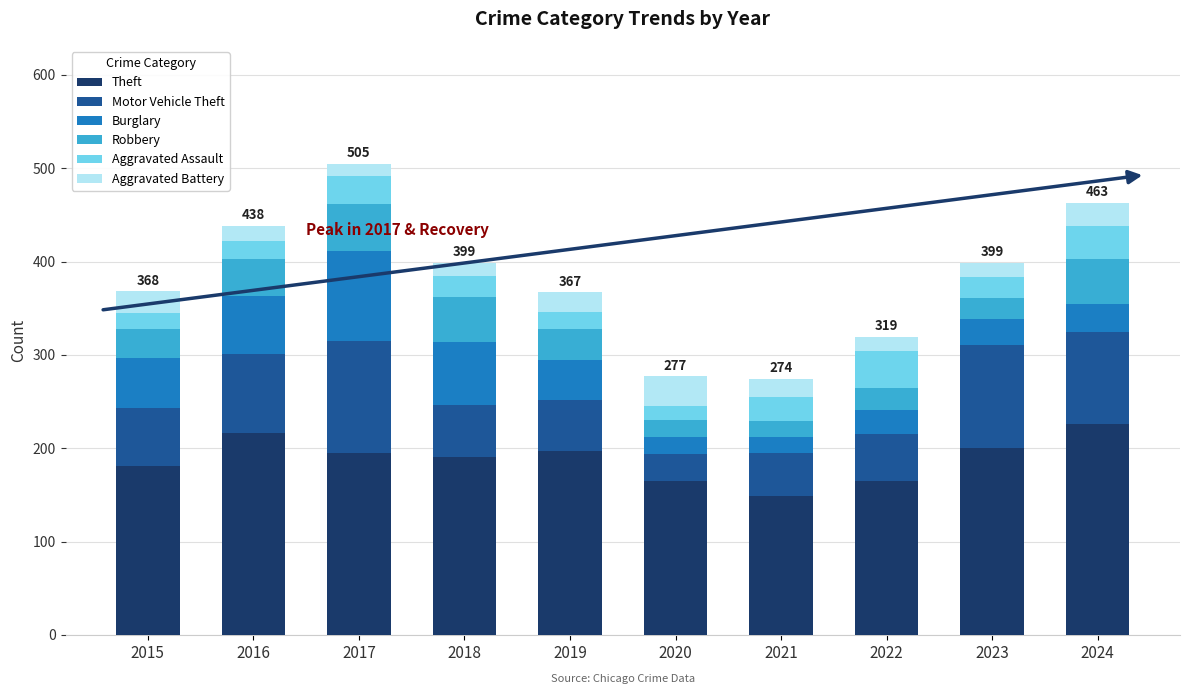

What is the maximum value for Theft?

226